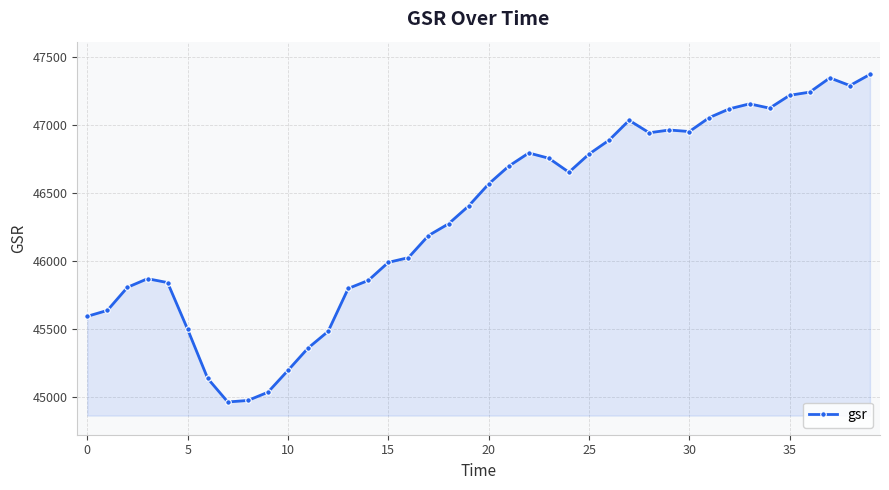

What is the sum of all values?

1852789.9